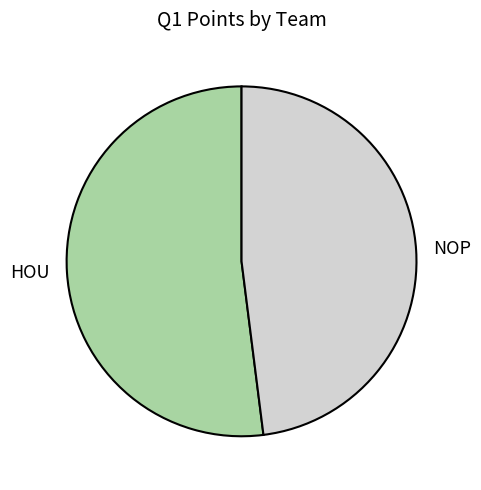

The NOP slice represents 48% of the pie. True or false?

True